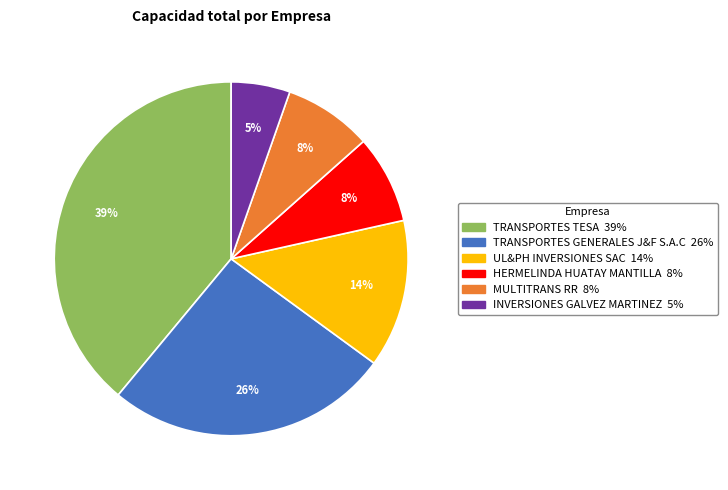

Which category has the biggest portion of the pie?

TRANSPORTES TESA